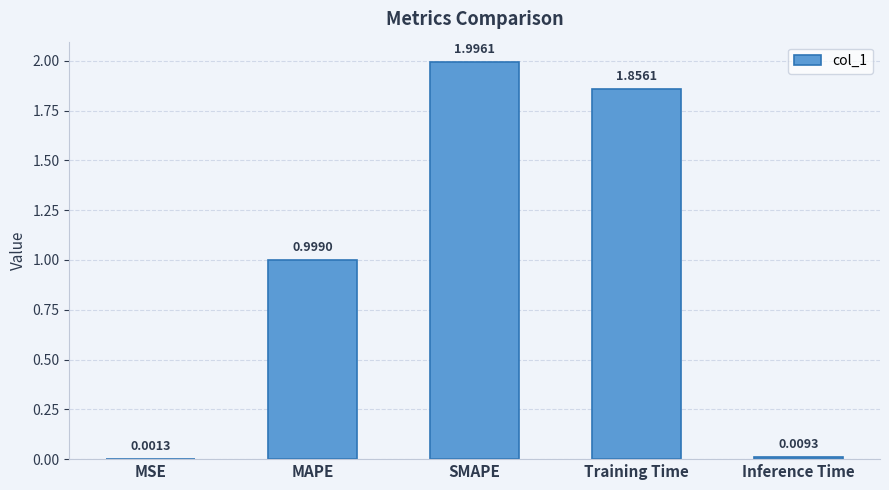

At which category does the chart reach its peak across all series?

SMAPE